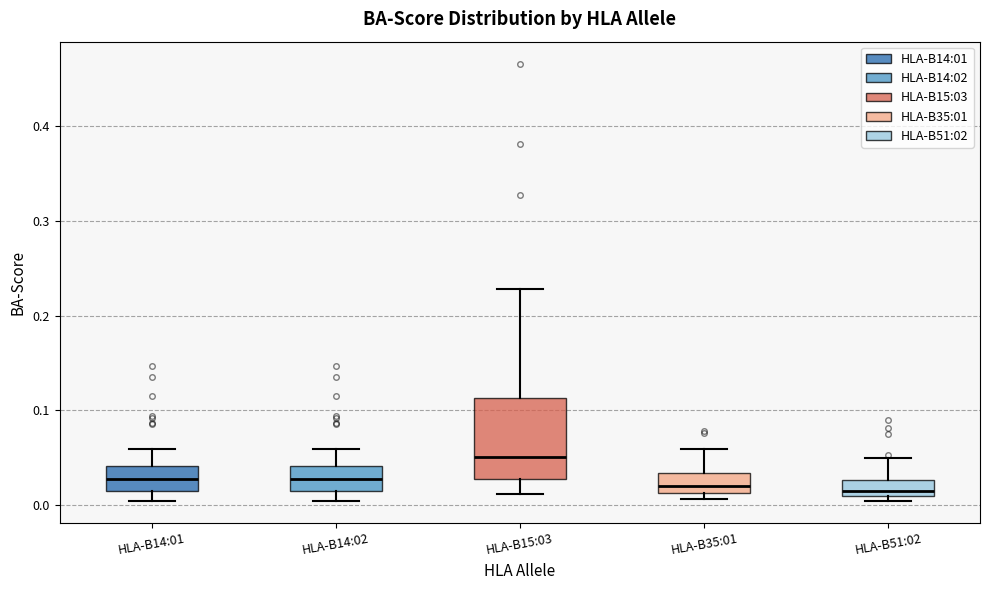

Comparing the boxes themselves (not the whiskers), which one is the tallest?

HLA-B15:03